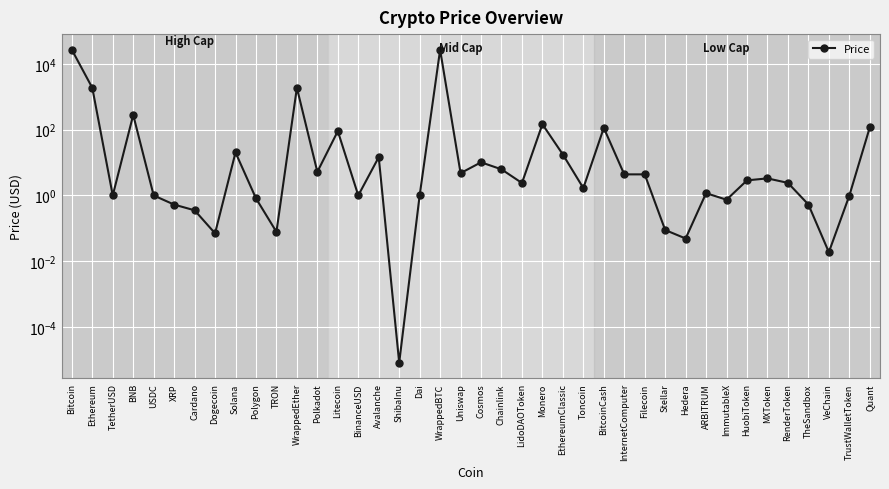

Reading right to left, what are all the values shown in this chart?

117.1	1.0	0.0	0.5	2.4	3.3	2.9	0.7	1.2	0.0	0.1	4.4	4.4	113.4	1.7	17.6	146.7	2.4	6.2	10.2	4.8	27047.0	1.0	0.0	14.6	1.0	90.5	5.2	1881.7	0.1	0.8	20.3	0.1	0.4	0.5	1.0	281.2	1.0	1879.2	27018.5